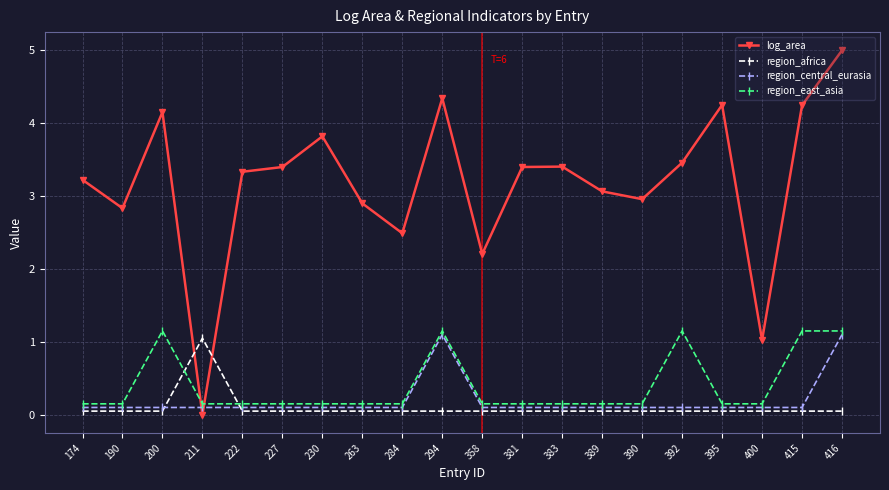

The log_area series shows 2.5 at 284. True or false?

True